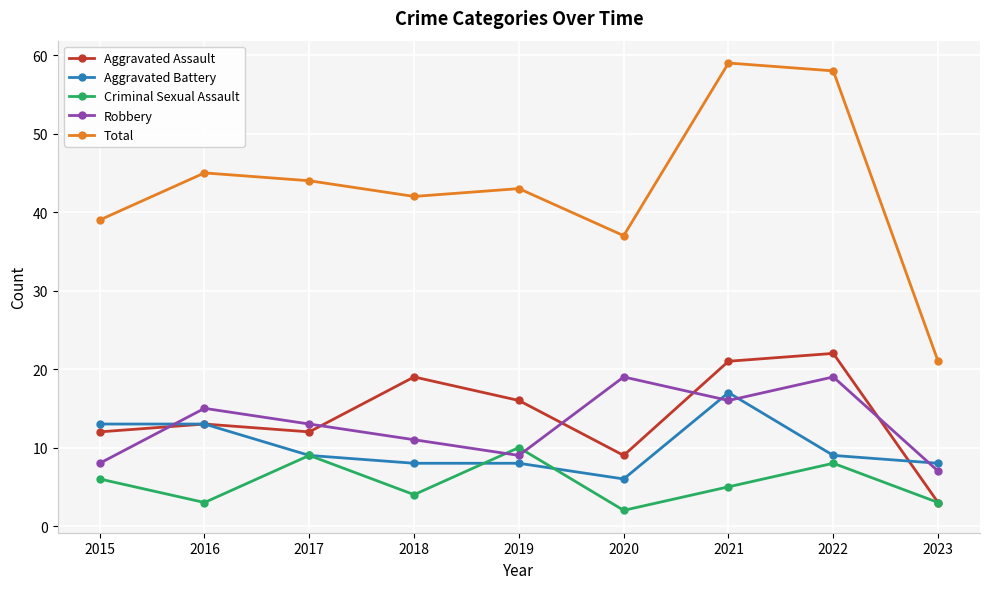

True or false: Criminal Sexual Assault and Total cross at least once.

False